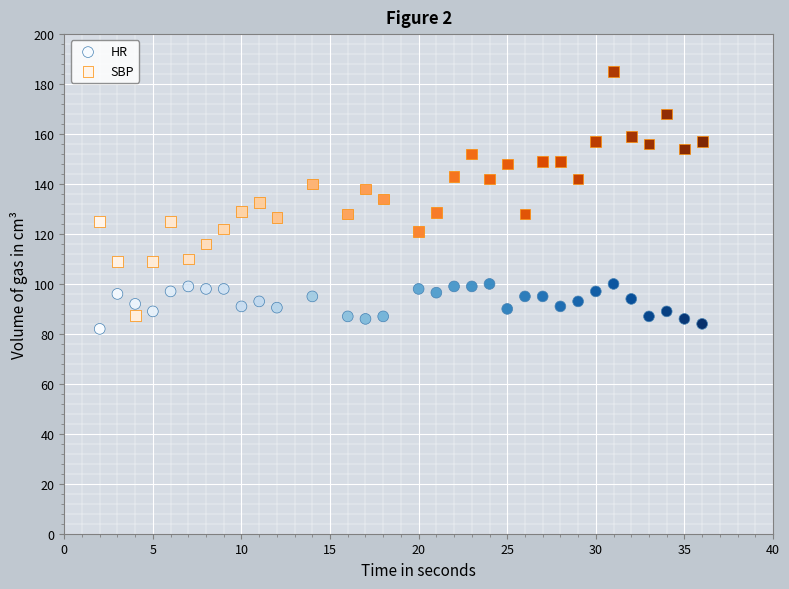

Which series reaches the maximum Y coordinate?

SBP